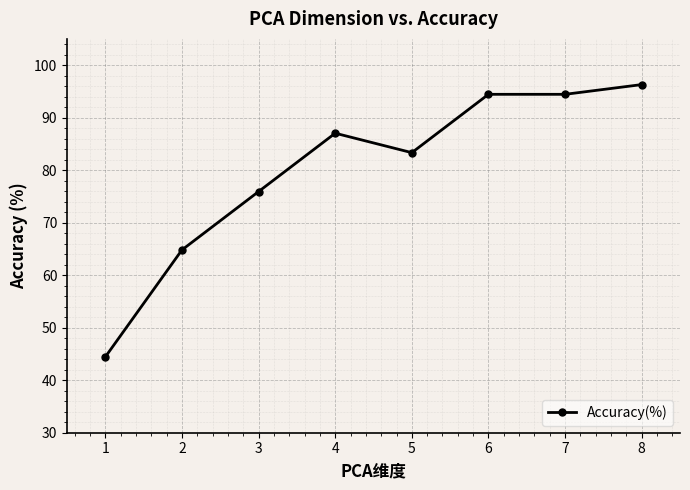

At which label does the data first exceed 87?

4